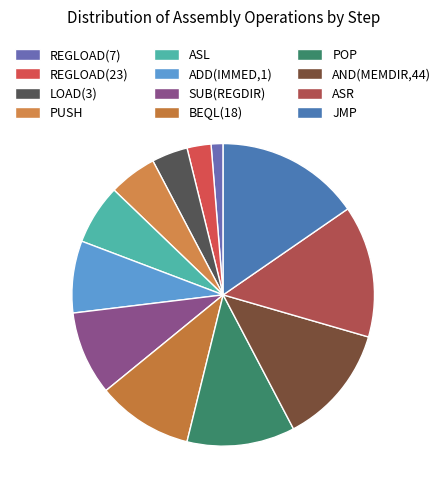

Is the sum of BEQL(18) and REGLOAD(23) greater than half?

No